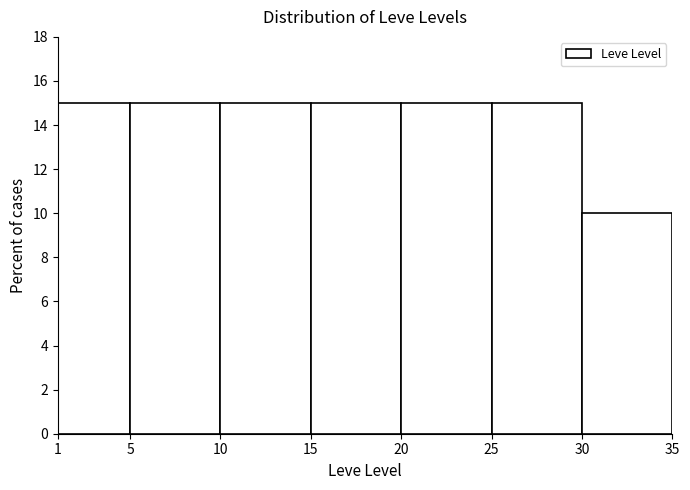

Reading left to right, transcribe this chart: for each bar, give the range it covers on the x-axis and its height. The values are not printed on the chart, so give them approximately, as read against the axis.

1 to 5: 15
5 to 10: 15
10 to 15: 15
15 to 20: 15
20 to 25: 15
25 to 30: 15
30 to 35: 10